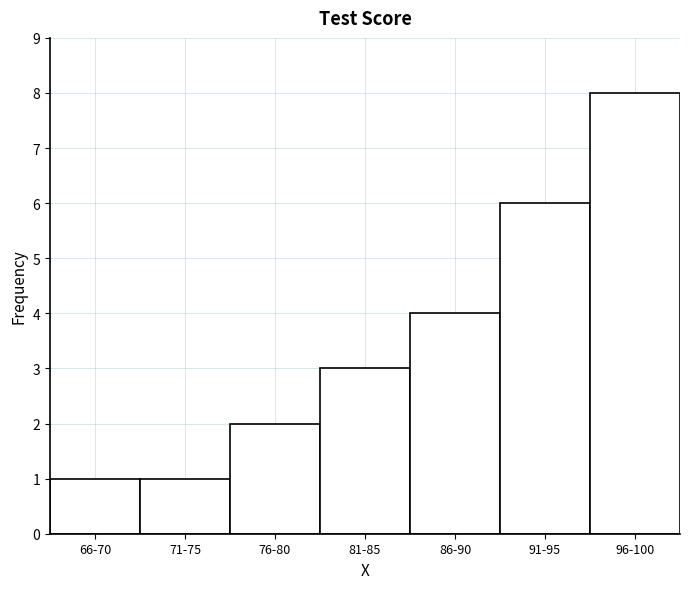

Reading right to left, what are all the values shown in this chart?

8	6	4	3	2	1	1